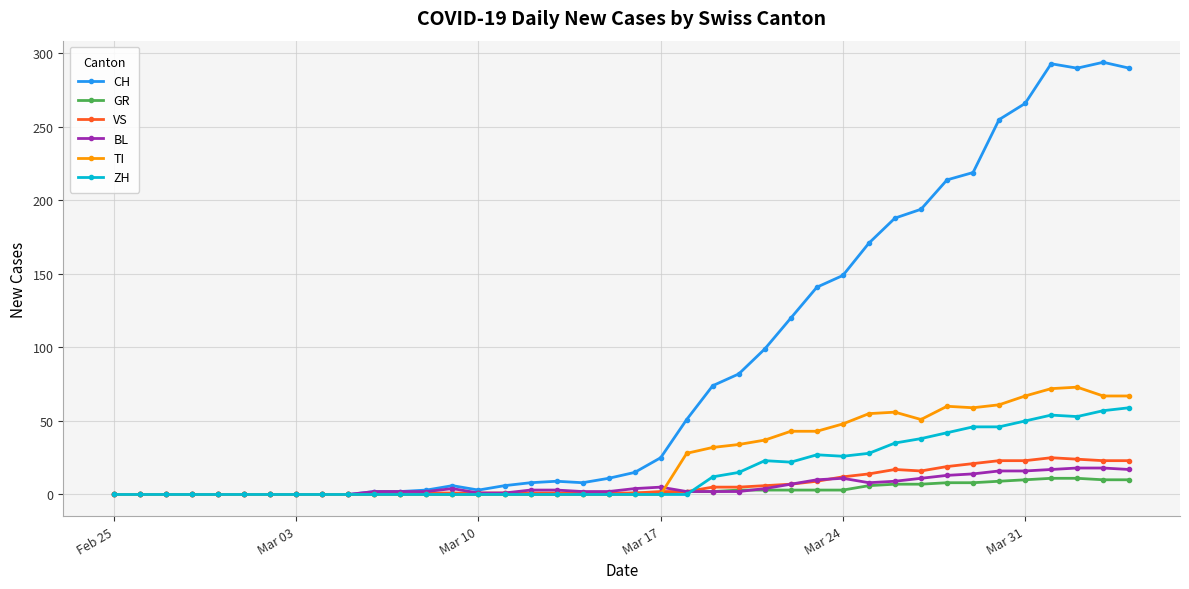

How many lines are shown in the chart?

6